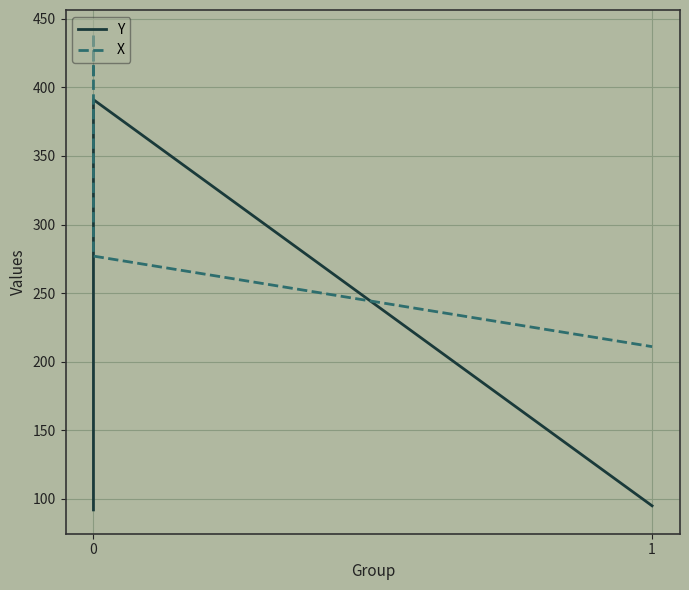

What is the spread (max minus min) of values at 0?

316